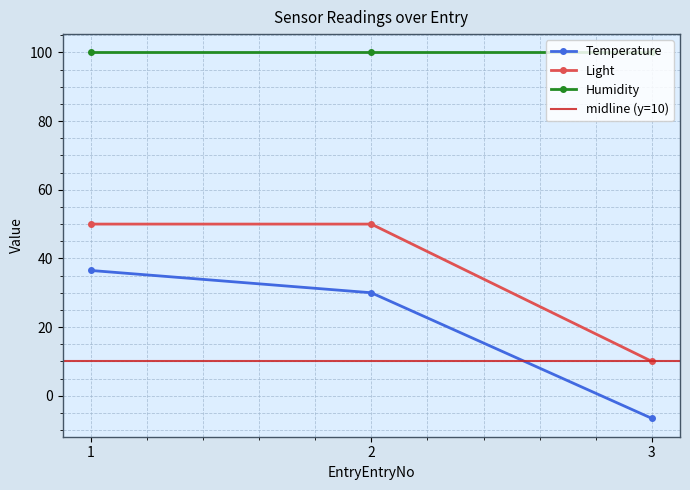

True or false: Light has a value of 10.0 at 3.

True